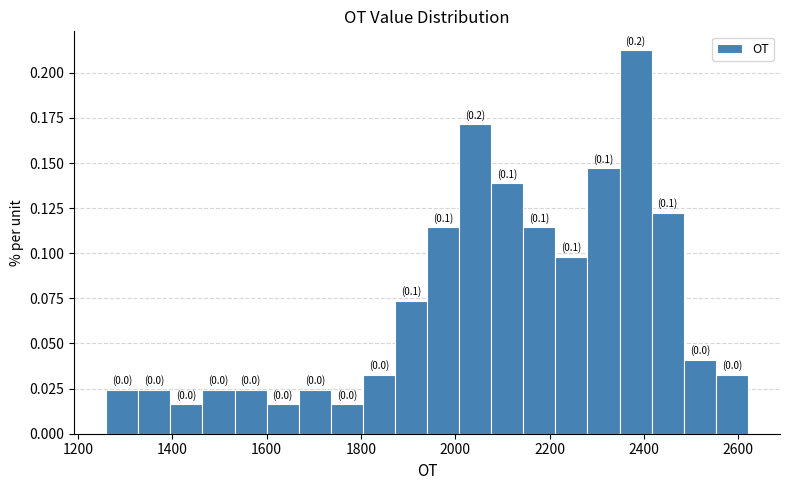

Read against the x-axis, roughly where is the centre of the tallest bar?

2380